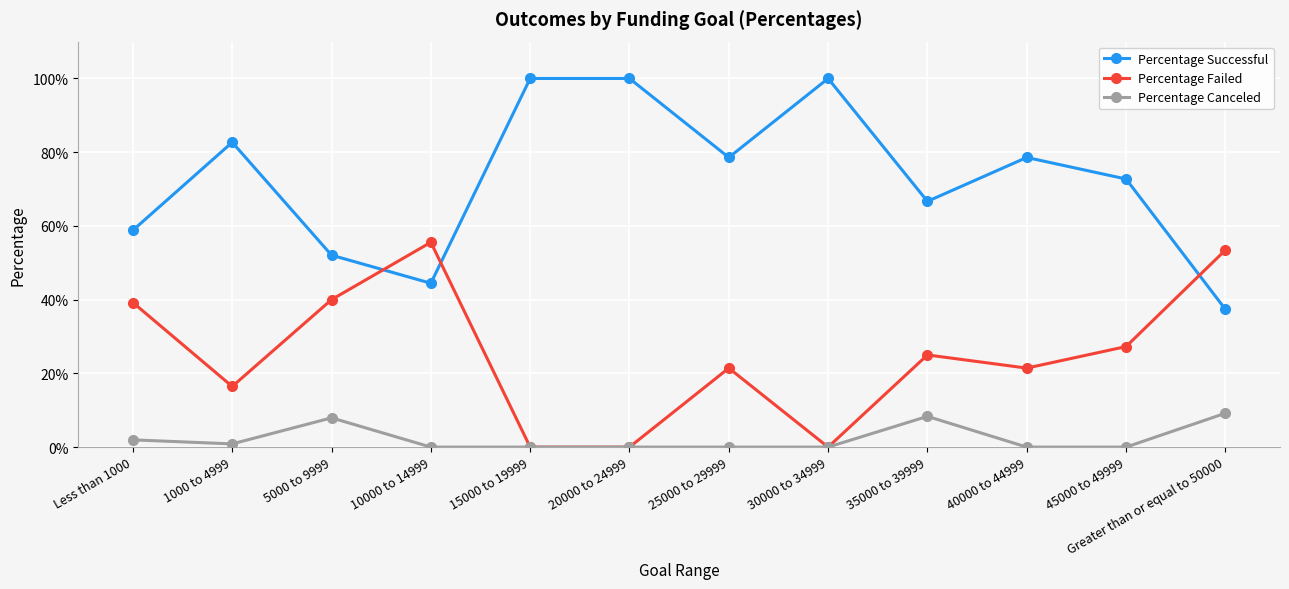

Where is Percentage Failed nearest to the value 0?

15000 to 19999